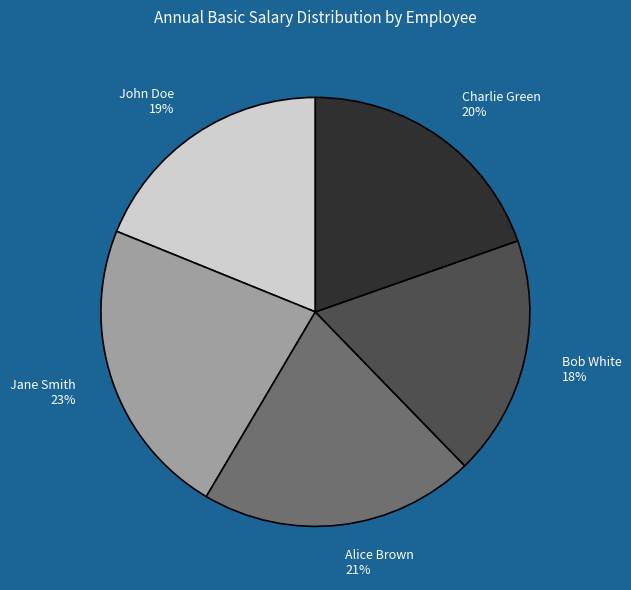

Rank the categories by value from highest to lowest.

Jane Smith 23%, Alice Brown 21%, Charlie Green 20%, John Doe 19%, Bob White 18%